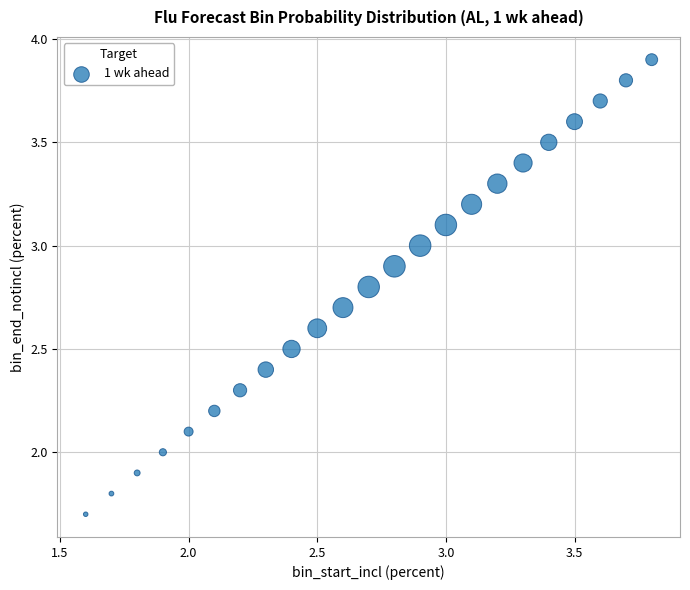

What is the range of X values (max minus min)?

2.2